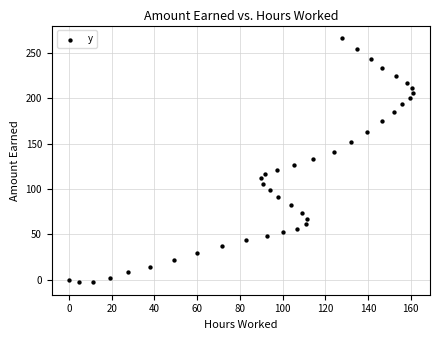

What is the range of Y values (max minus min)?

269.8